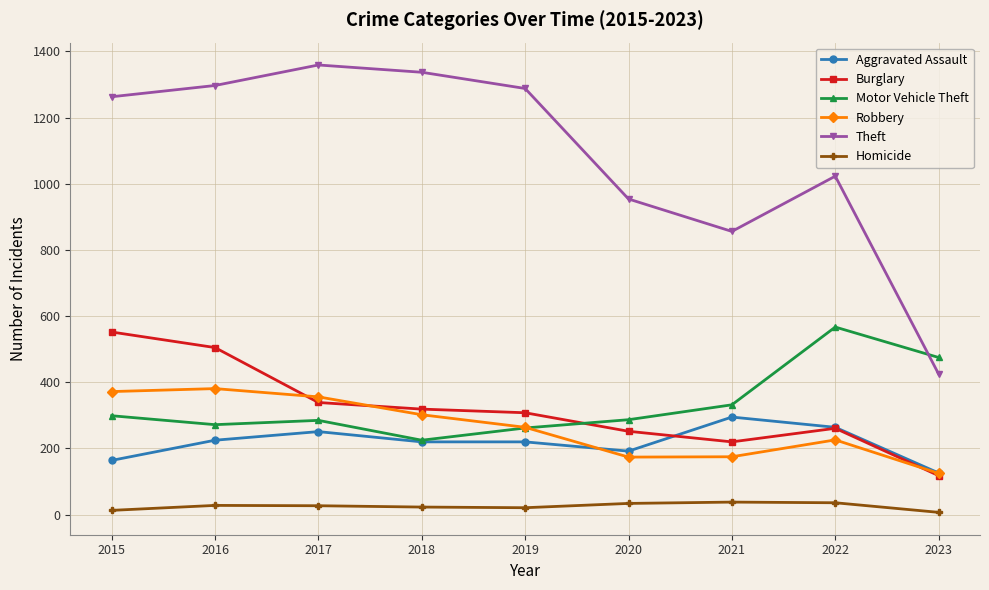

Which series changed the most between 2016 and 2018?

Burglary